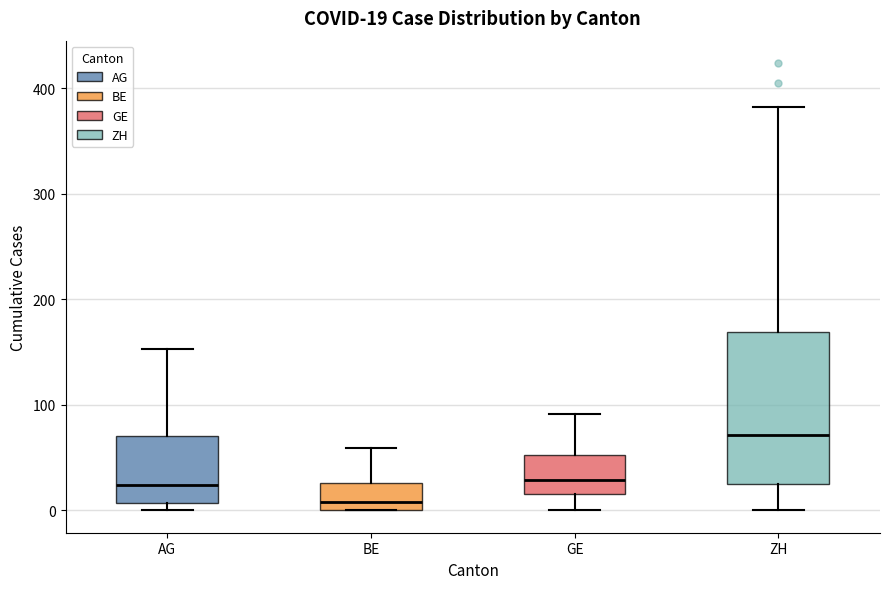

Comparing the boxes themselves (not the whiskers), which one is the tallest?

ZH